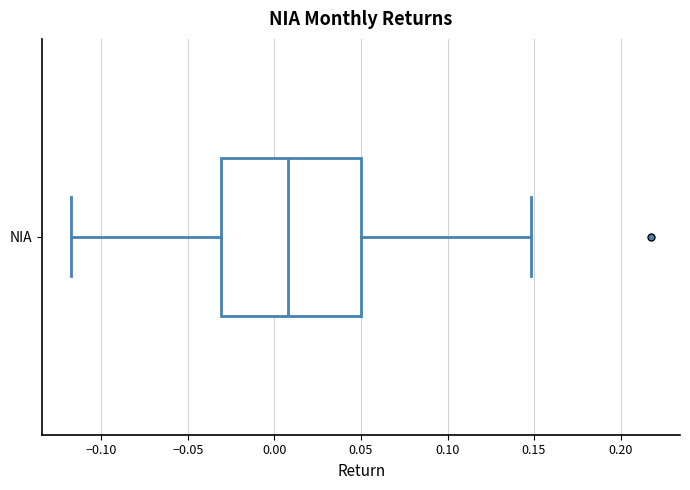

Read this box plot against the x-axis: the position of the median line, the range covered by the box, and the ends of both whiskers. The values are not printed on the chart, so give them approximately, as read against the axis.

median 0.010, box -0.030 to 0.050, whiskers -0.115 to 0.150